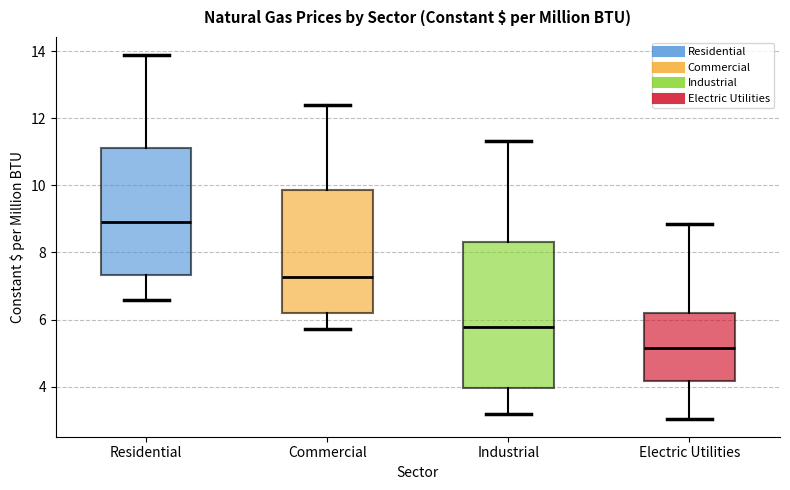

Which box has the highest median line?

Residential